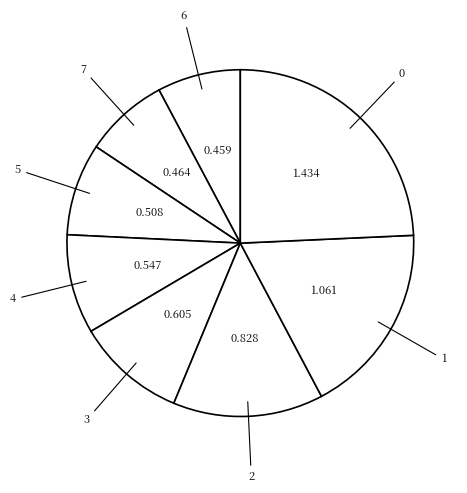

Is it true that 0 is 31% of the pie?

False